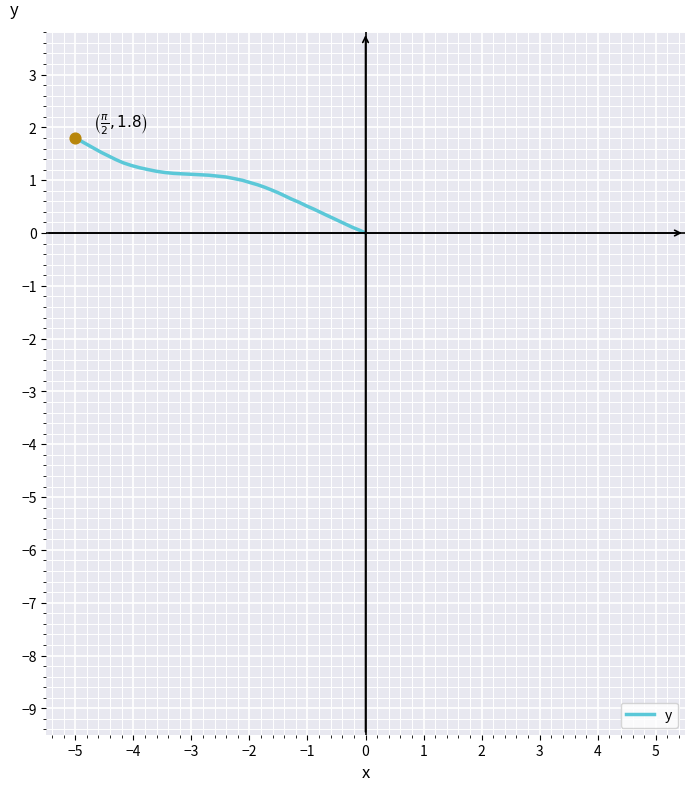

What is the difference between the maximum and minimum values?

1.8